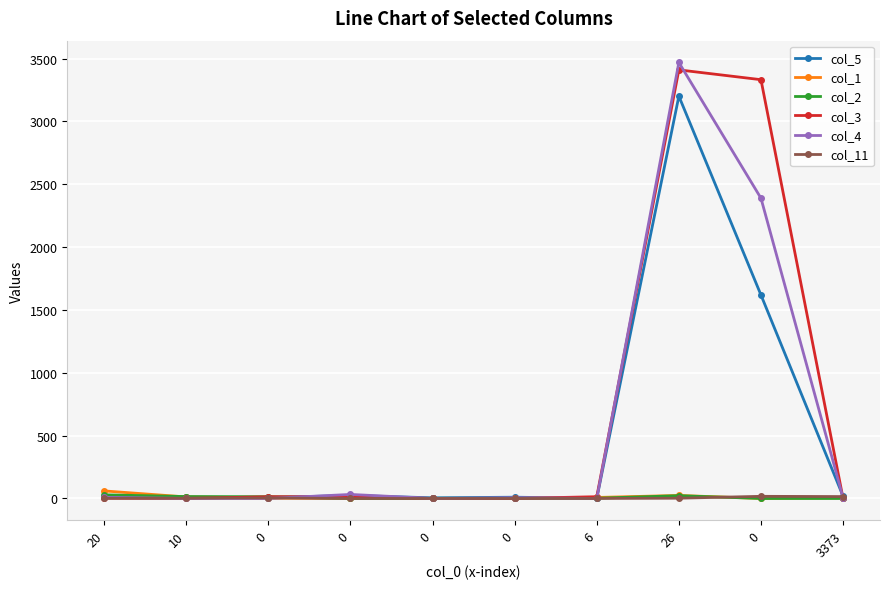

Which series has the largest total across all categories?

col_3